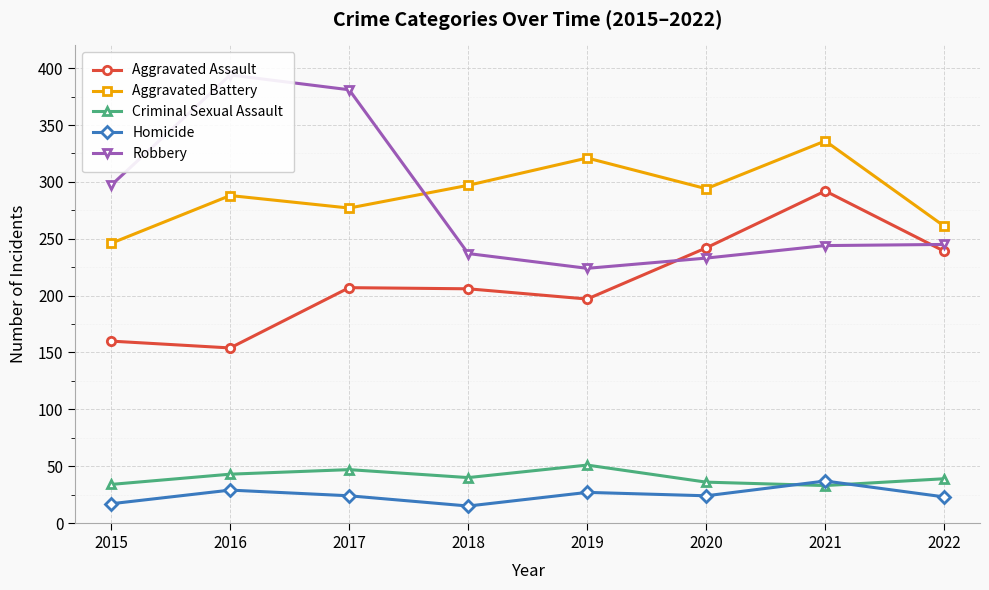

In Homicide, how many points are higher than both neighbors (excluding endpoints)?

3